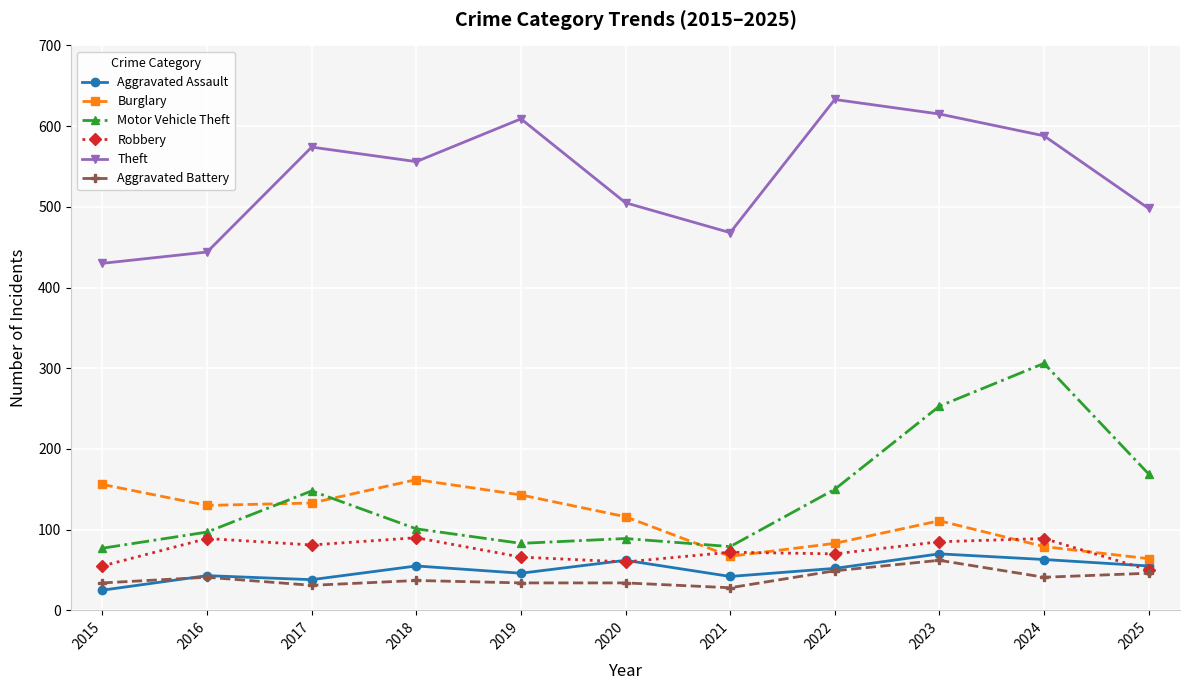

What is the highest value of the Aggravated Assault series?

70